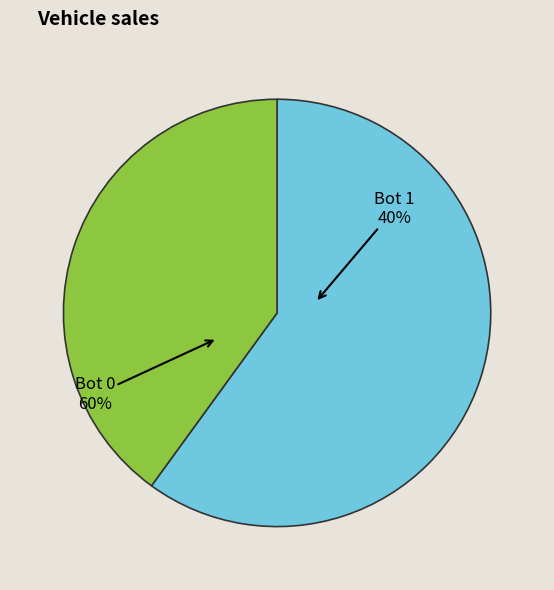

True or false: 0 accounts for 60% of the total.

True